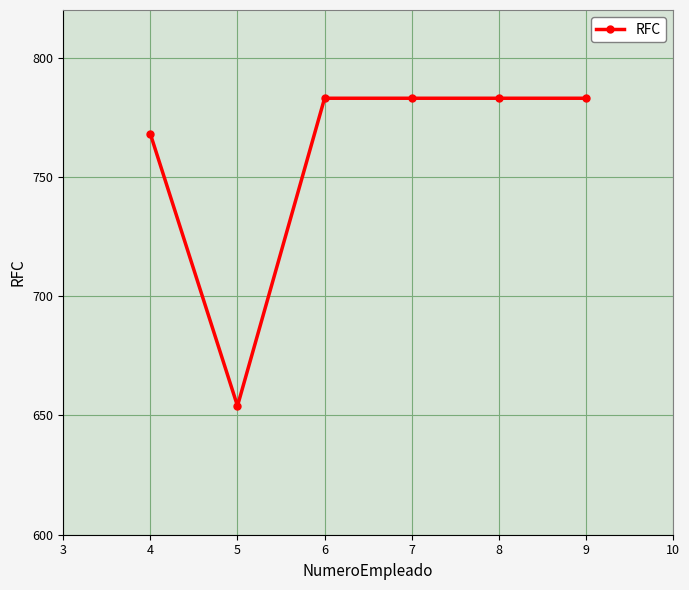

True or false: the data shows 783 at 6.

True